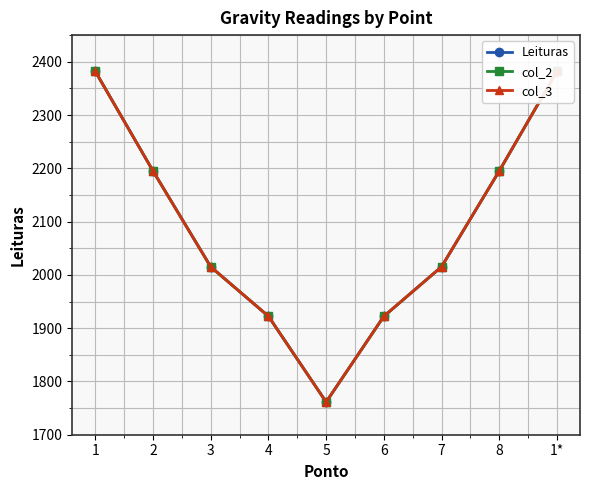

Is the value of Leituras at 8 greater than the value of col_3 at 6?

Yes